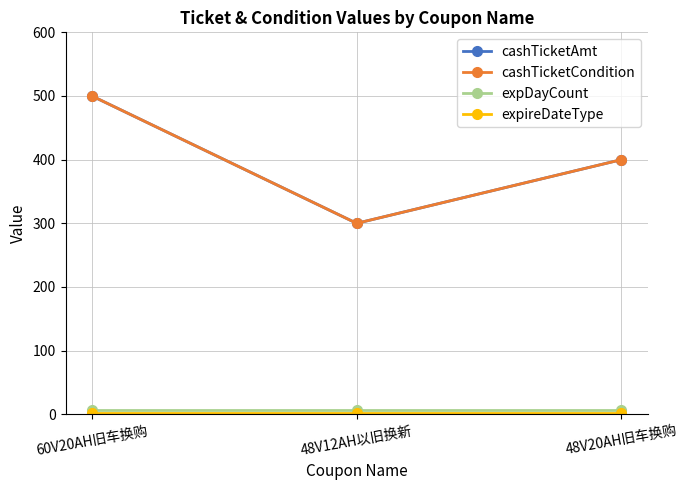

Rank the series at 48V20AH旧车换购 from lowest to highest value.

expireDateType, expDayCount, cashTicketAmt, cashTicketCondition